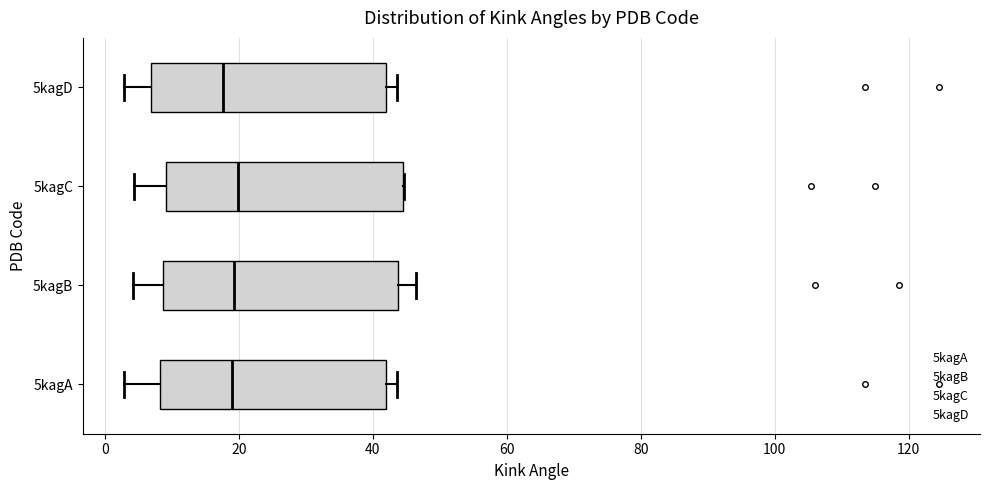

Where is the right edge of the box for 5kagC on the x-axis? The values are not printed on the chart, so give them approximately, as read against the axis.

44